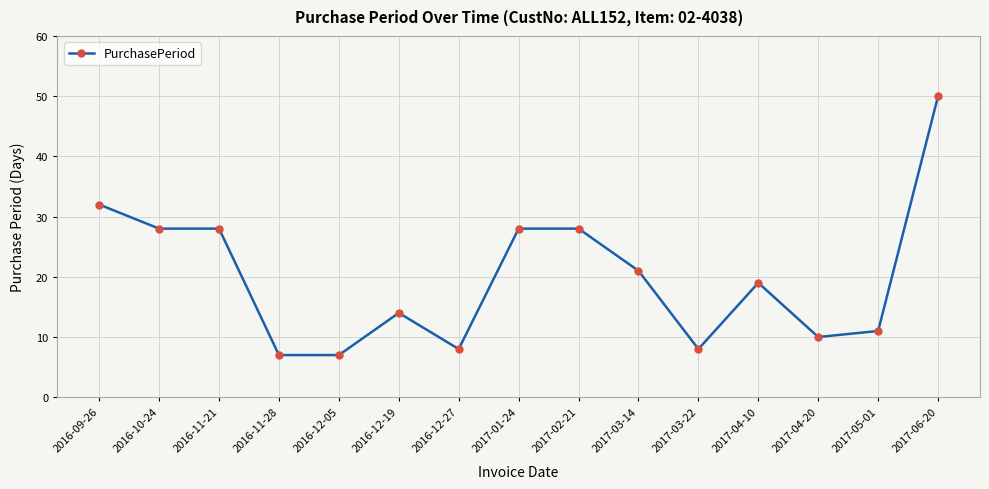

What is the change in value from 2017-02-21 to 2017-04-20?

-18